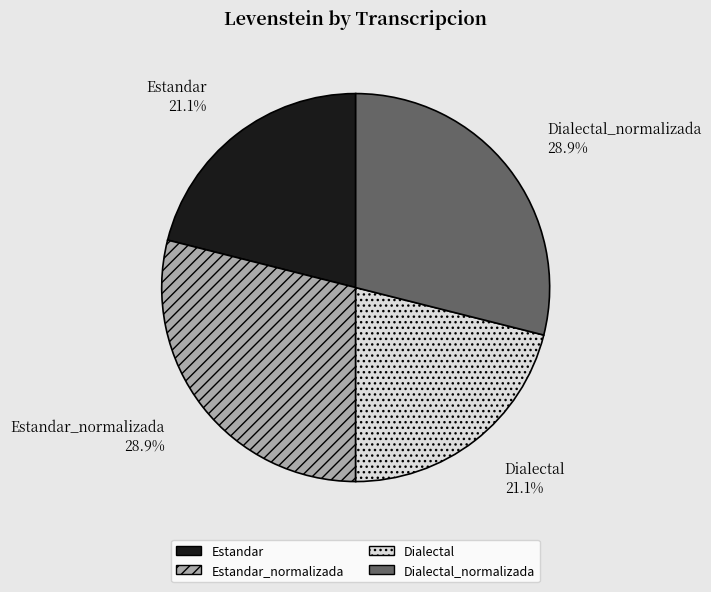

Is there any slice that represents more than half of the pie?

No